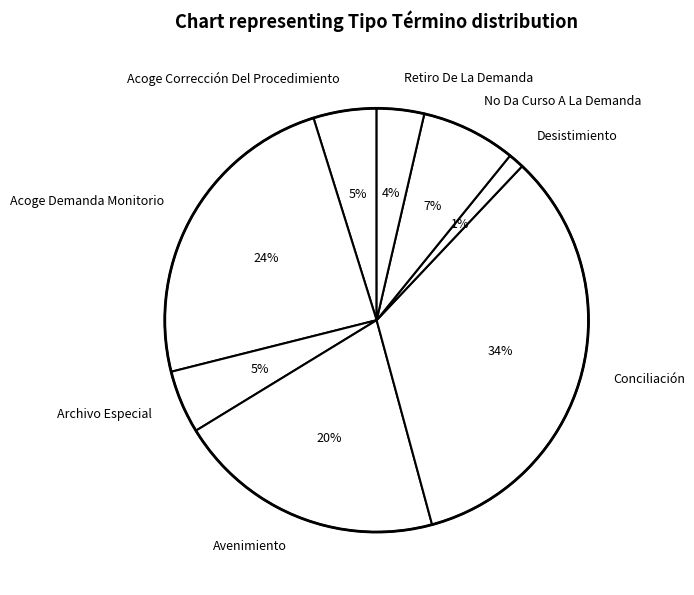

Between Avenimiento and No Da Curso A La Demanda, which is larger?

Avenimiento